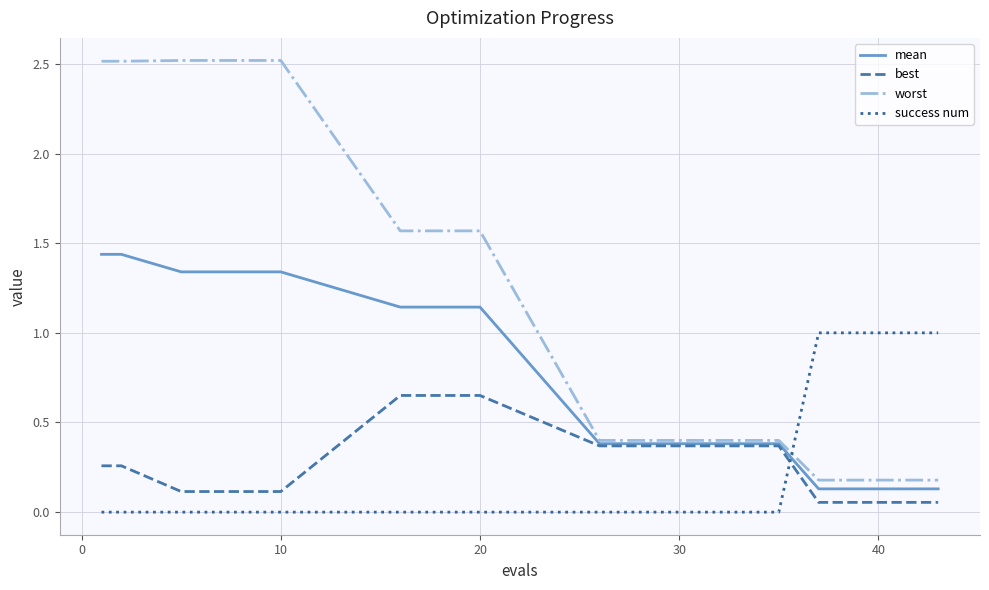

What are all the series names shown in the legend?

mean, best, worst, success num